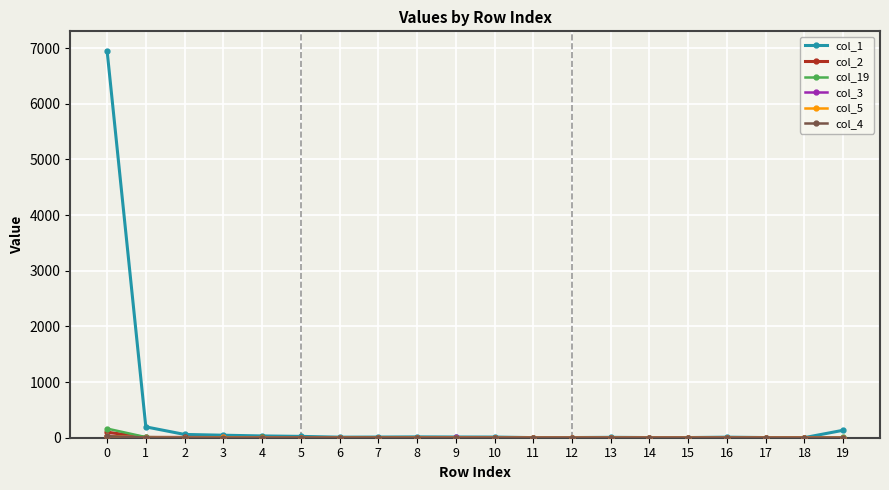

True or false: col_19 has more than 0 interior local peaks.

True